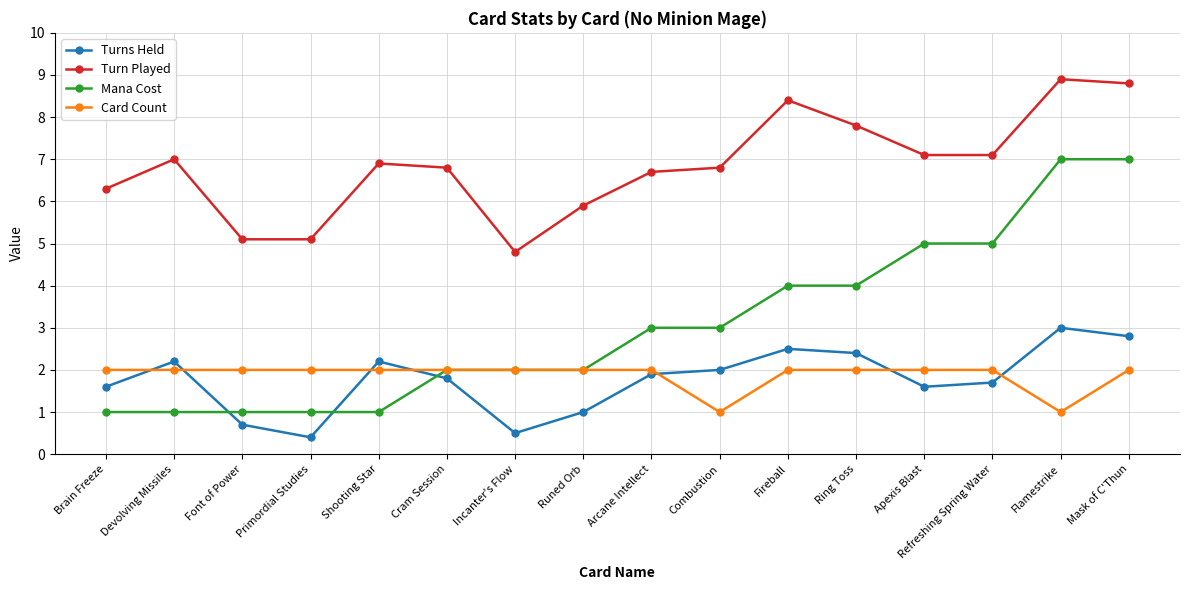

Between Shooting Star and Ring Toss, which series saw the biggest shift?

Mana Cost